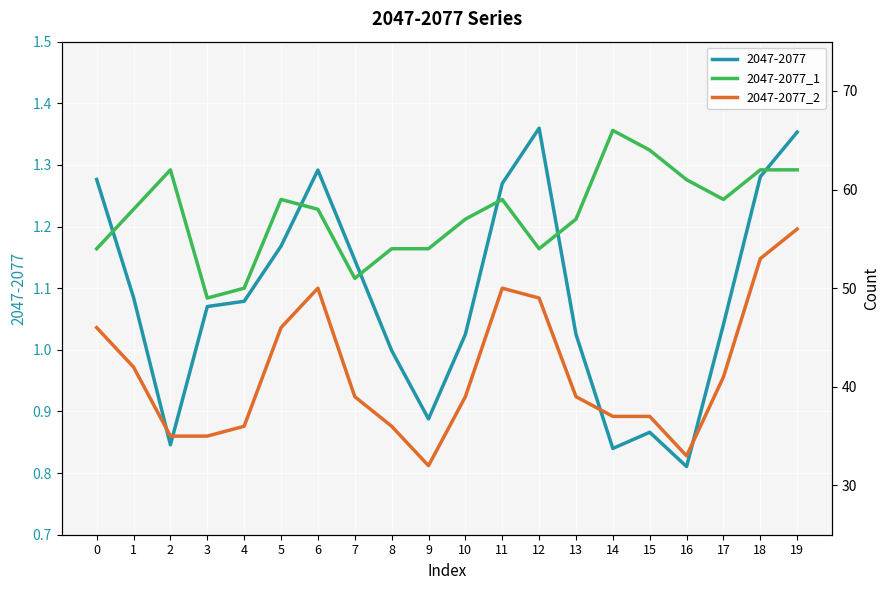

At which category is the sum across all series the highest?

19